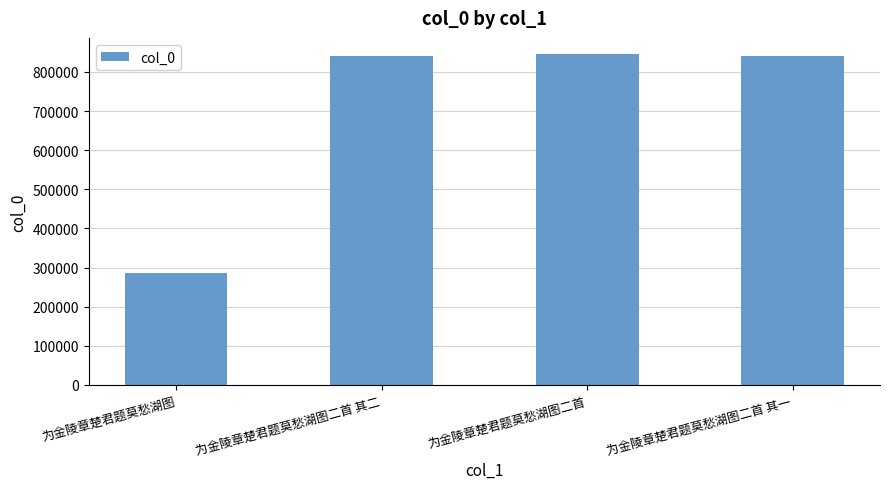

How many data points does each series have?

4